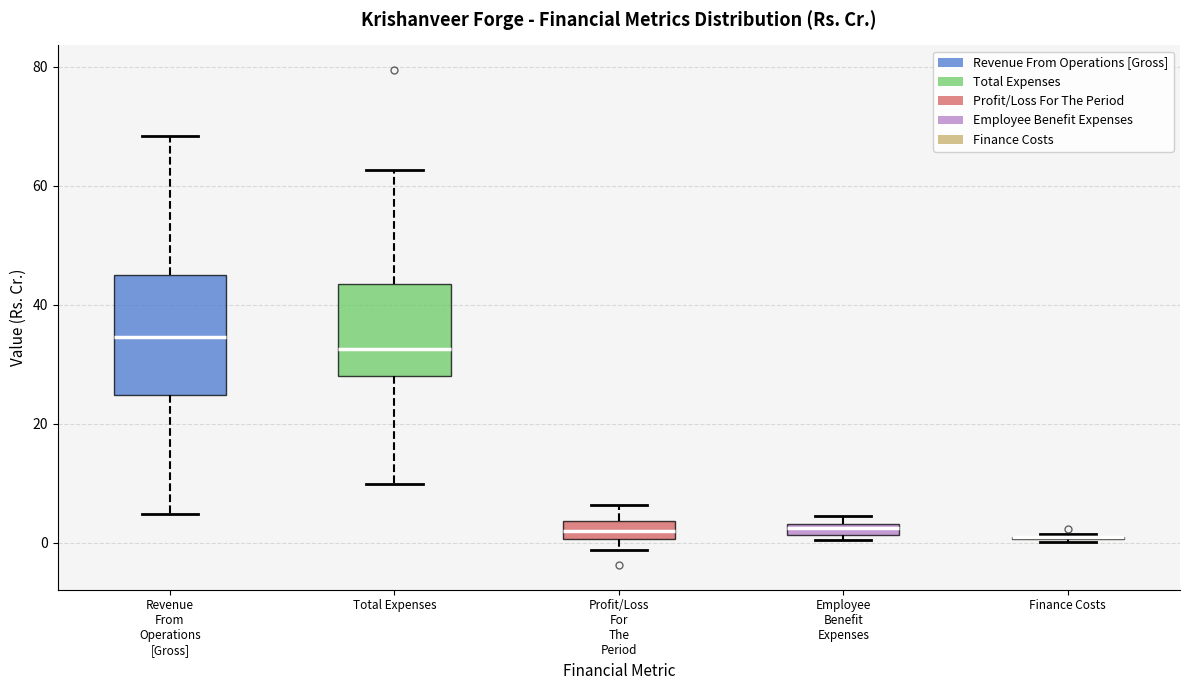

Where does the lower whisker of the box for Revenue From Operations [Gross] end on the y-axis? The values are not printed on the chart, so give them approximately, as read against the axis.

4